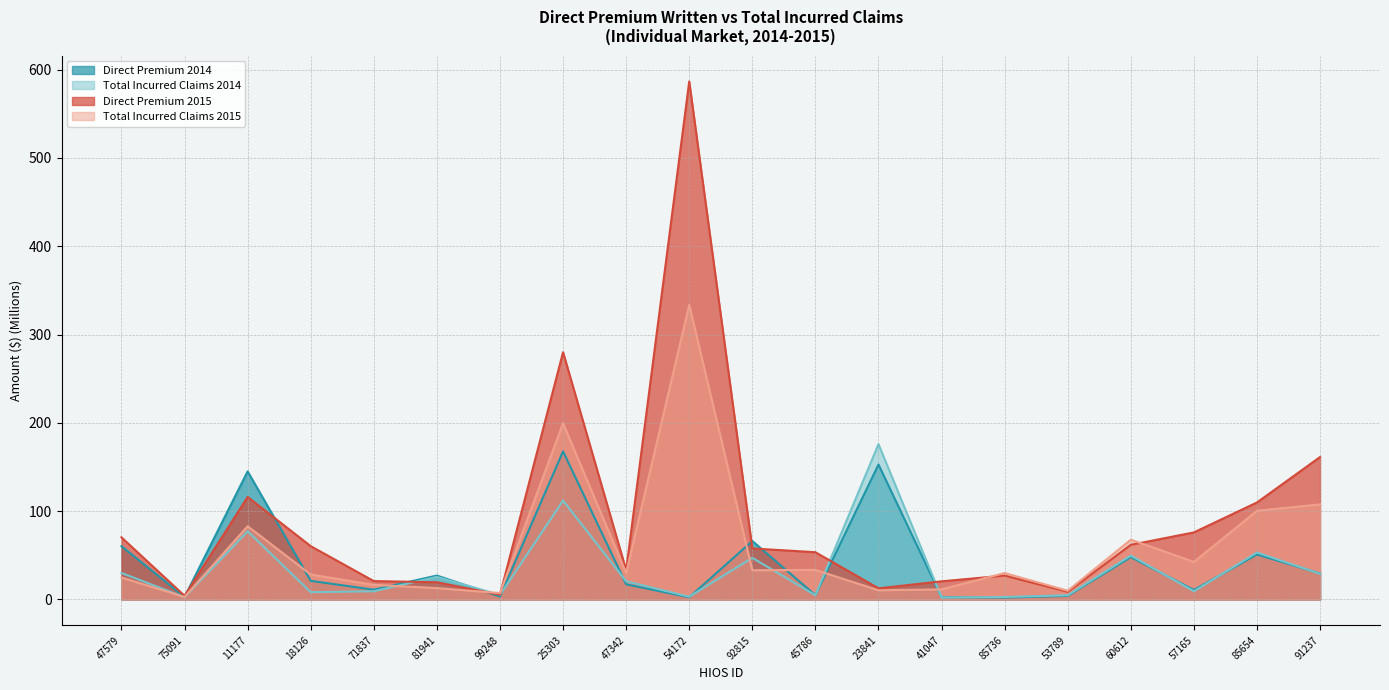

True or false: Total Incurred Claims 2015 has a value of 16.4 at 71837.

True